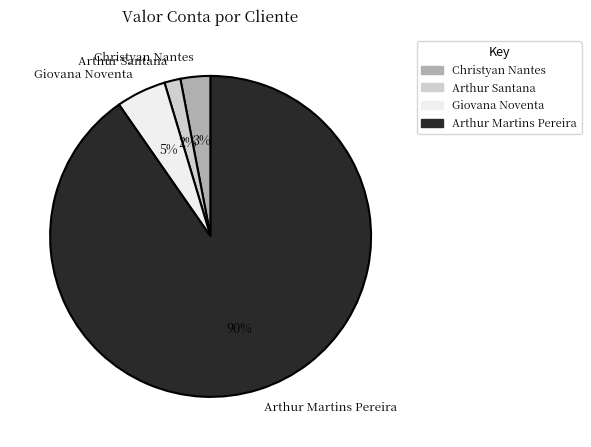

Between Arthur Santana and Christyan Nantes, which is larger?

Christyan Nantes